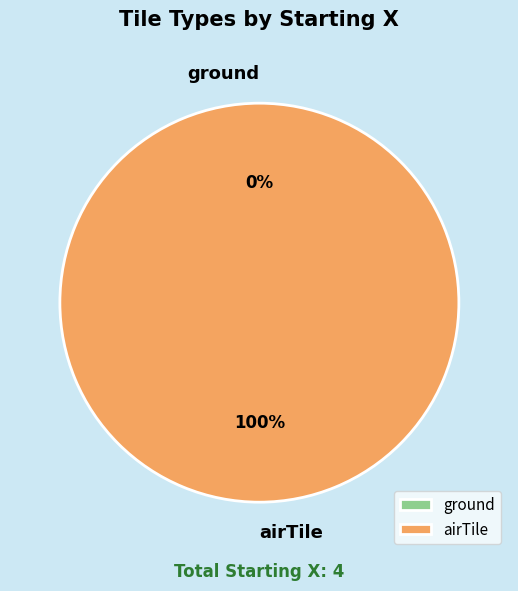

To the nearest percent, what is the average slice percentage?

50%